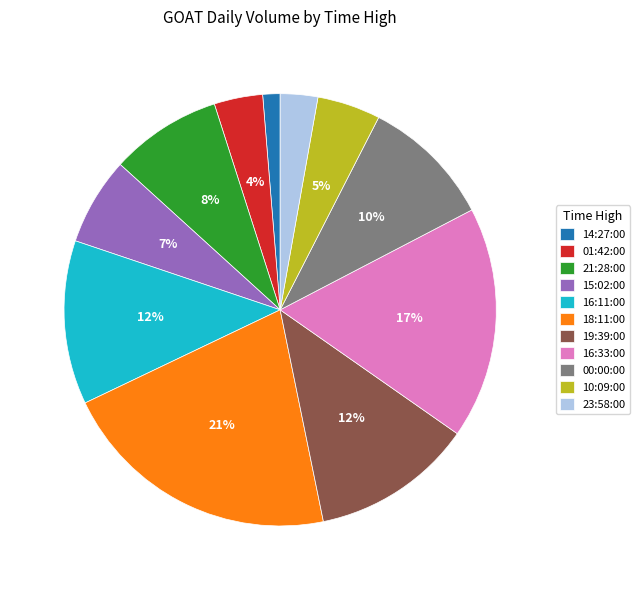

The 21:28:00 slice represents 8% of the pie. True or false?

True